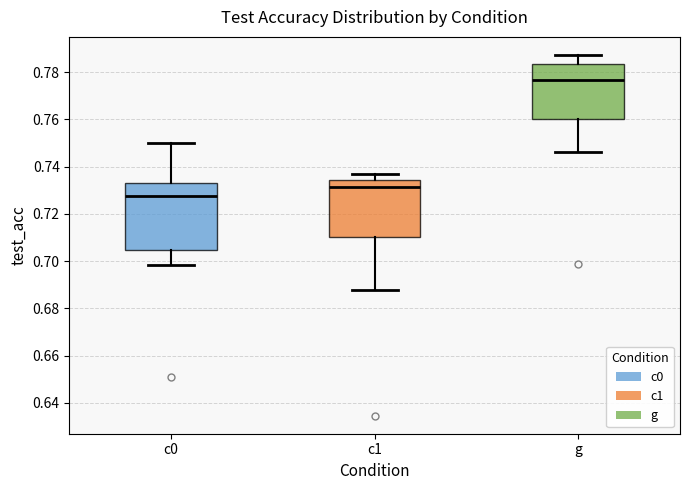

Reading left to right, read every box against the y-axis: the position of its median line, the range the box covers, and the ends of its whiskers. The values are not printed on the chart, so give them approximately, as read against the axis.

c0: median 0.728, box 0.704 to 0.734, whiskers 0.698 to 0.750
c1: median 0.732, box 0.710 to 0.734, whiskers 0.688 to 0.736
g: median 0.776, box 0.760 to 0.784, whiskers 0.746 to 0.788